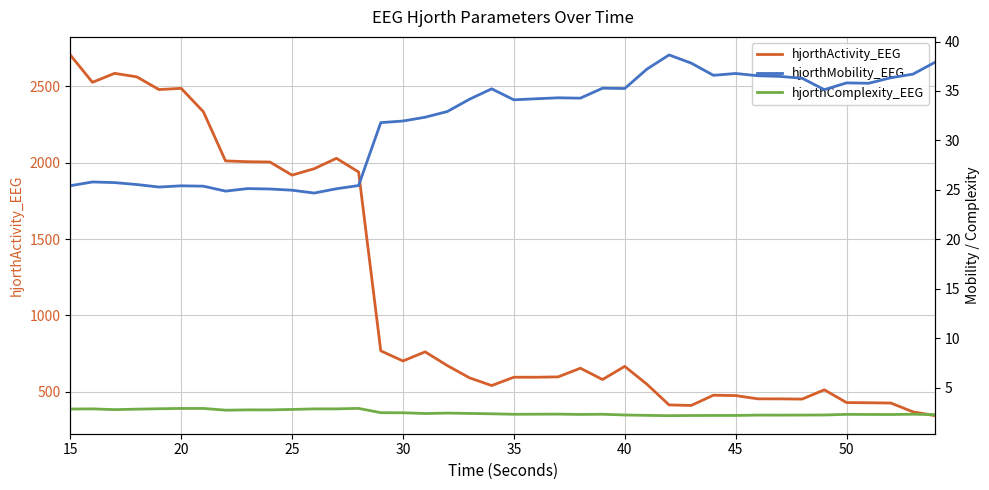

True or false: hjorthActivity_EEG and hjorthComplexity_EEG cross at least once.

False